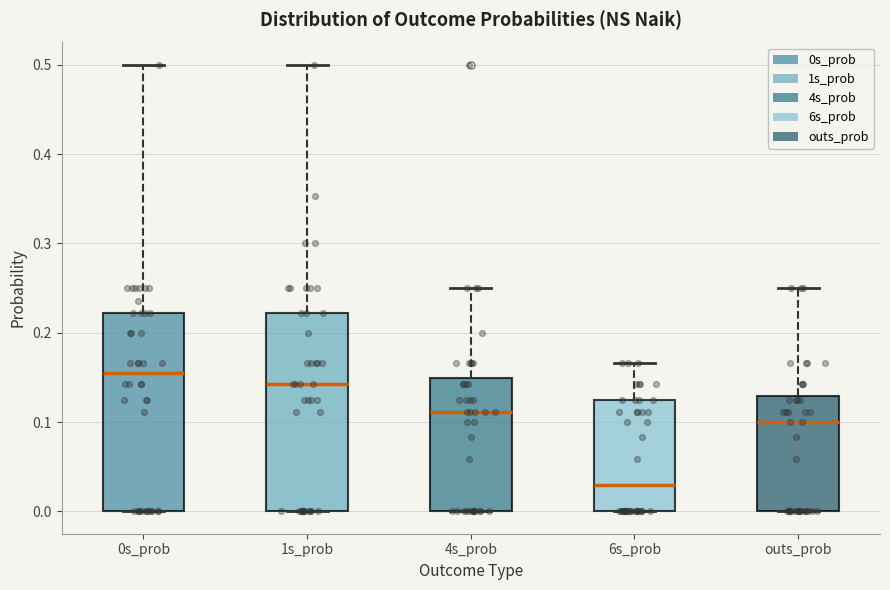

Reading left to right, read every box against the y-axis: the position of its median line, the range the box covers, and the ends of its whiskers. The values are not printed on the chart, so give them approximately, as read against the axis.

0s_prob: median 0.15, box 0.00 to 0.22, whiskers 0.00 to 0.50
1s_prob: median 0.14, box 0.00 to 0.22, whiskers 0.00 to 0.50
4s_prob: median 0.11, box 0.00 to 0.15, whiskers 0.00 to 0.25
6s_prob: median 0.03, box 0.00 to 0.13, whiskers 0.00 to 0.17
outs_prob: median 0.10, box 0.00 to 0.13, whiskers 0.00 to 0.25